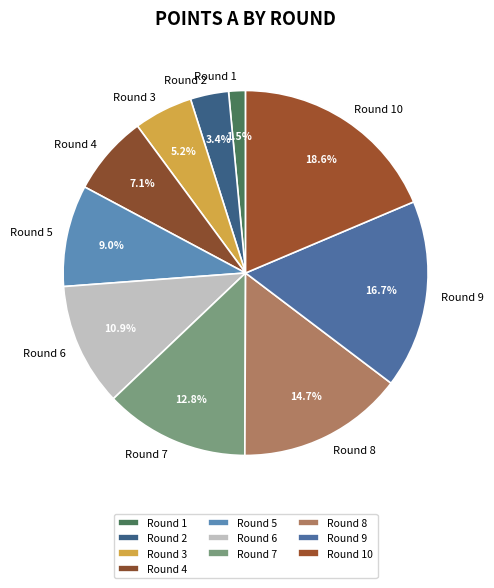

Count the number of slices in the pie.

10